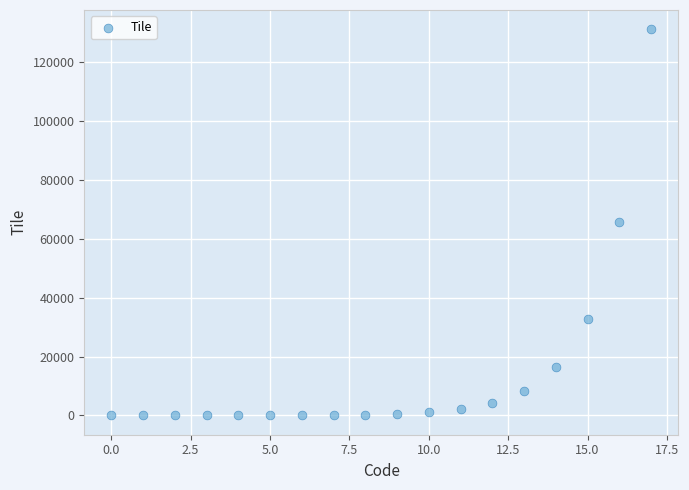

What is the range of Y values (max minus min)?

131072